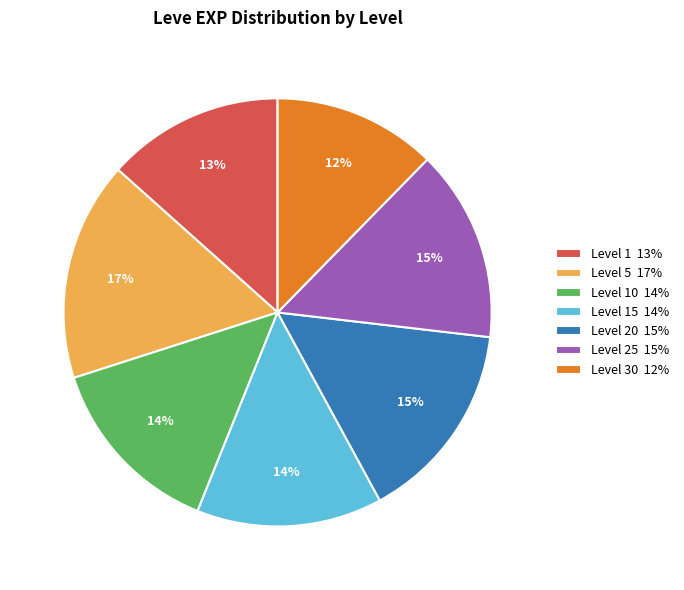

Is there any slice that represents more than half of the pie?

No